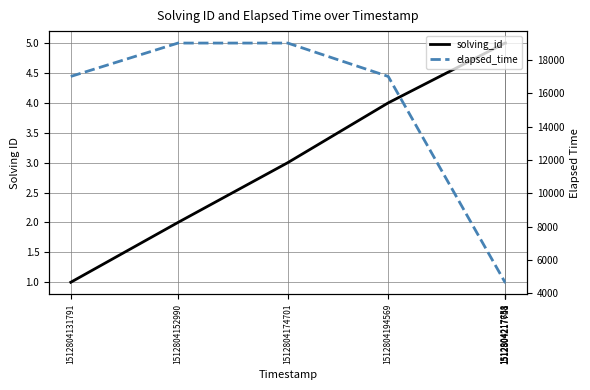

Read the elapsed_time value at 1512804217758, to the nearest 10.

4670